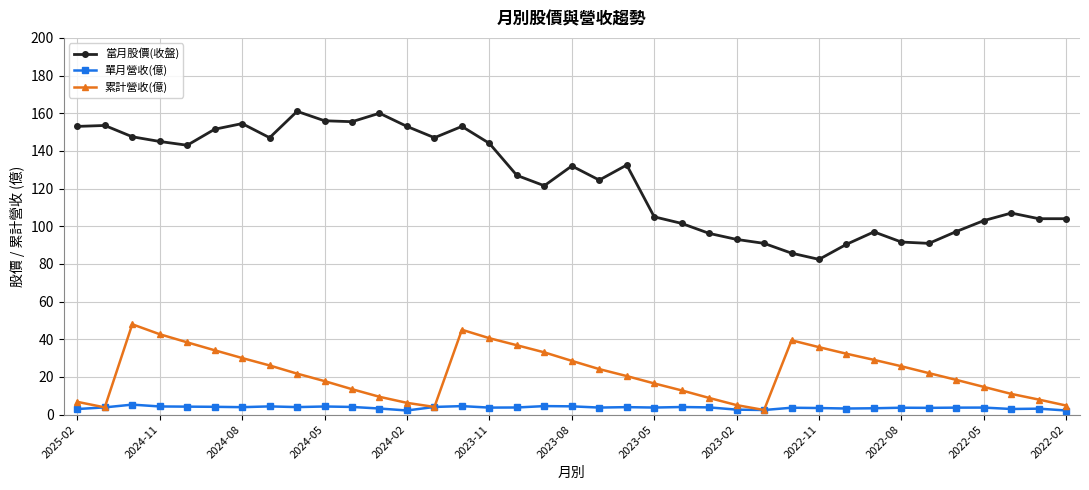

True or false: 單月營收(億) and 當月股價(收盤) intersect in this chart.

False